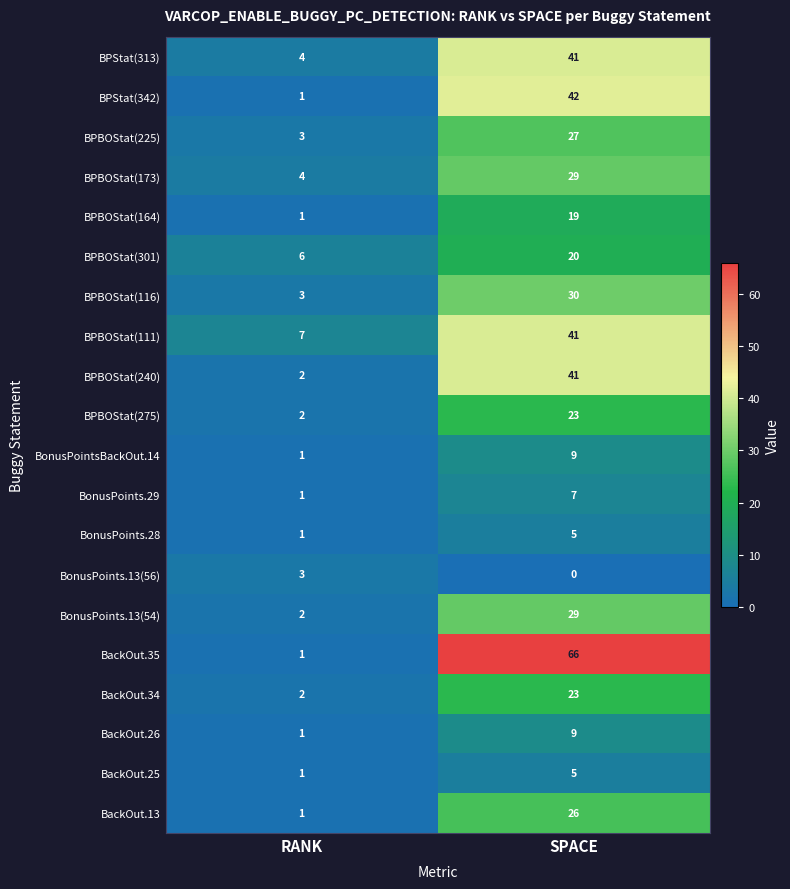

Which series has the widest spread of values?

BackOut.35